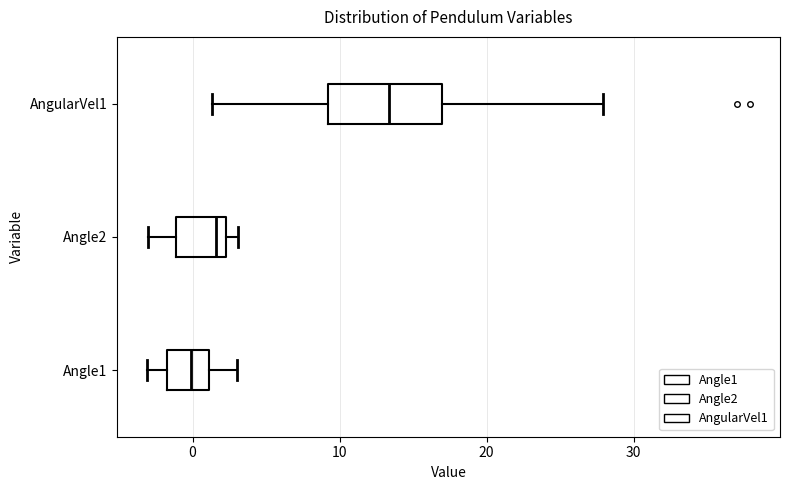

Comparing the boxes themselves (not the whiskers), which one is the widest?

AngularVel1